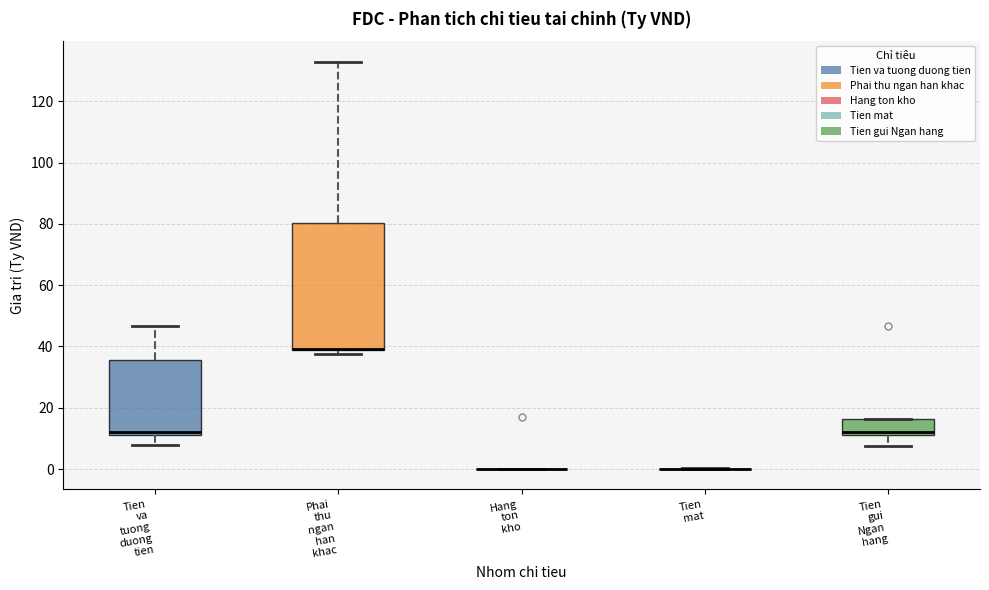

Reading left to right, read every box against the y-axis: the position of its median line, the range the box covers, and the ends of its whiskers. The values are not printed on the chart, so give them approximately, as read against the axis.

Tien va tuong duong tien: median 12 (just above the box's lower edge), box 12 to 36, whiskers 8 to 46
Phai thu ngan han khac: median 40 (drawn on the box's lower edge), box 38 to 80, whiskers 38 (just below the box's lower edge) to 134
Hang ton kho: box collapsed to a line at 0, whiskers 0 to 0
Tien mat: box collapsed to a line at 0, whiskers 0 to 0
Tien gui Ngan hang: median 12 (just above the box's lower edge), box 12 to 16, whiskers 8 to 16